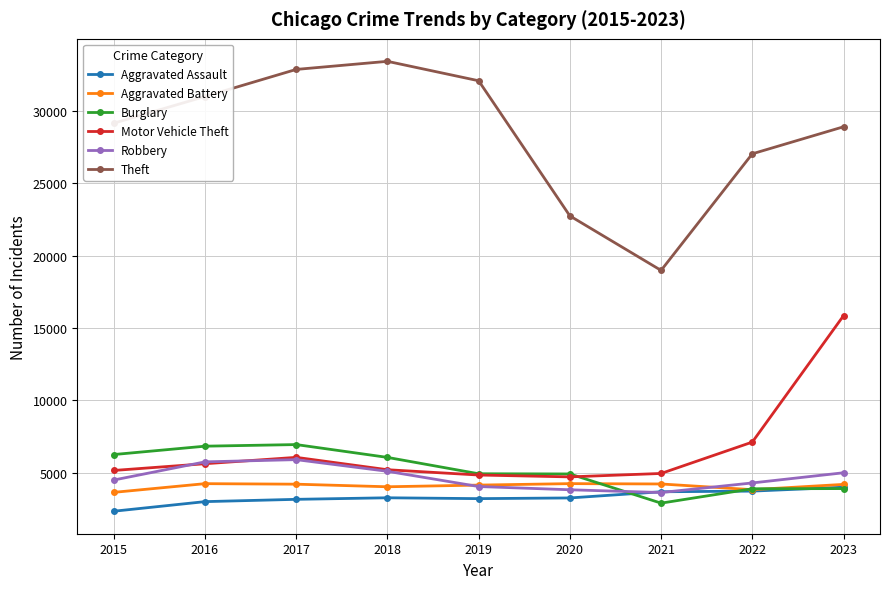

True or false: Robbery and Burglary cross at least once.

True